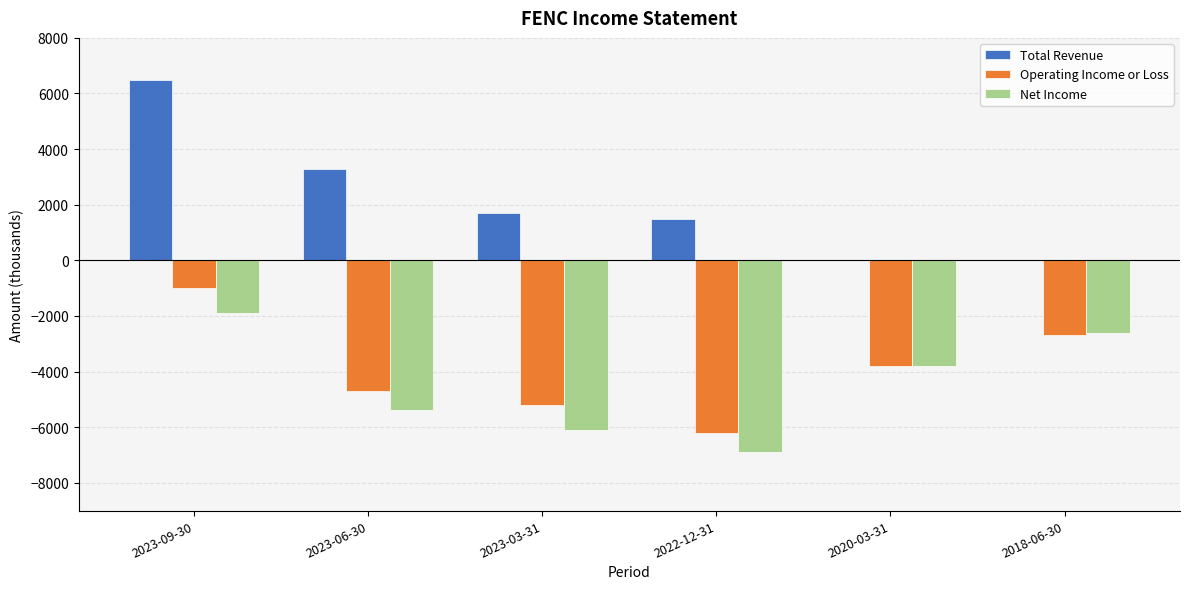

Which label corresponds to the largest value in the chart?

2023-09-30